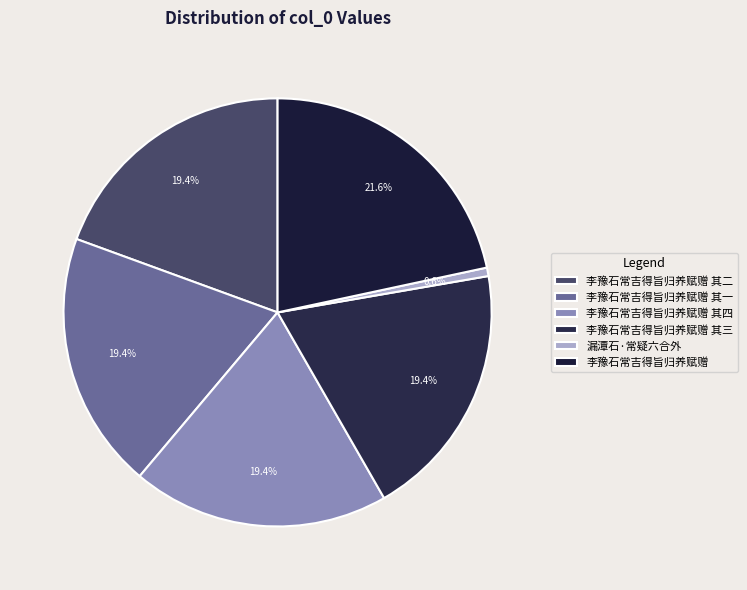

Which has a higher value, 李豫石常吉得旨归养赋赠 其四 or 李豫石常吉得旨归养赋赠?

李豫石常吉得旨归养赋赠